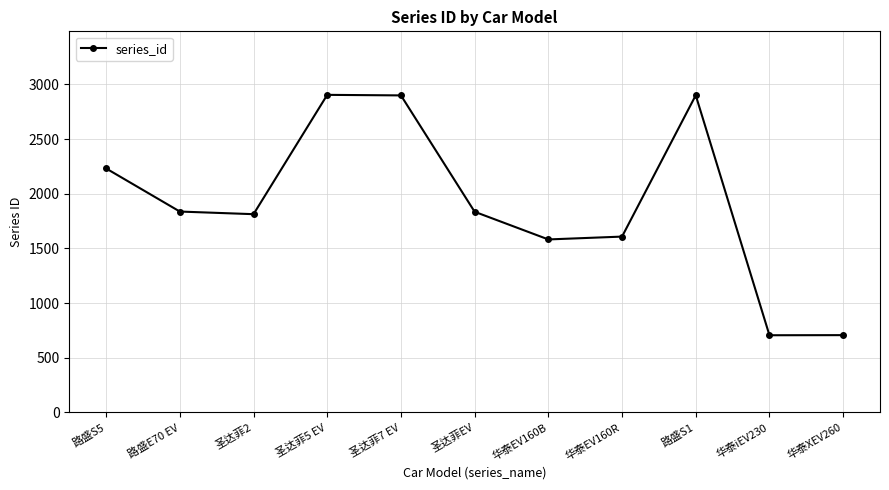

What is the maximum value shown in the chart?

2904